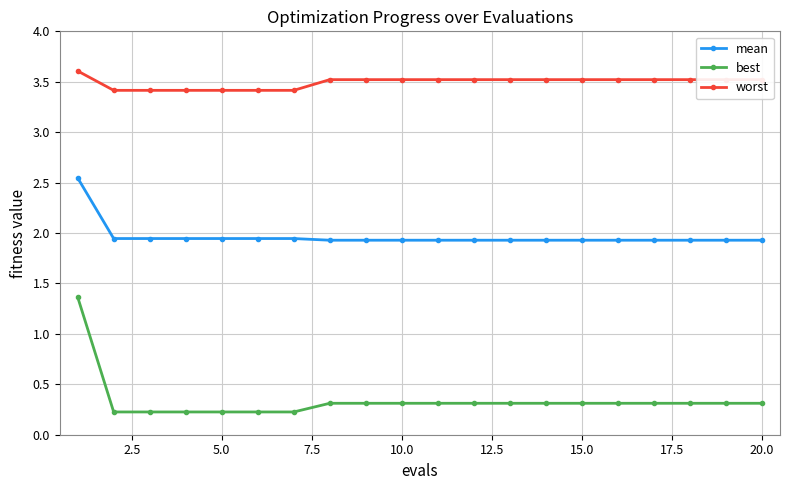

True or false: mean and best intersect in this chart.

False